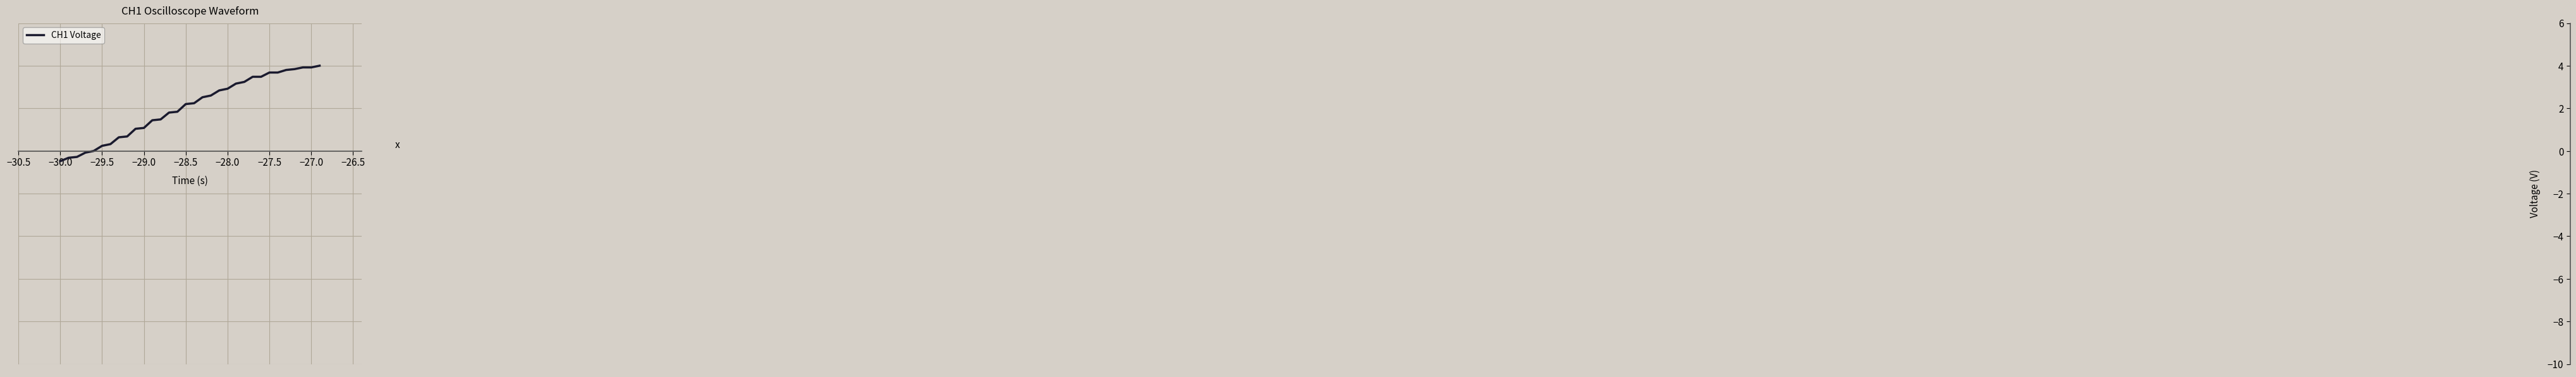

What is the greatest value displayed?

4.0